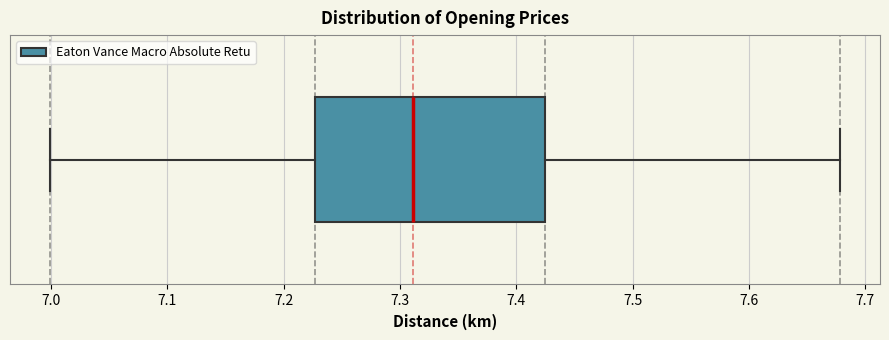

Transcribe this box plot: give where the median line is, the range the box spans, and where the two whiskers end, as read against the x-axis. The values are not printed on the chart, so give them approximately, as read against the axis.

median 7.31, box 7.23 to 7.43, whiskers 7.00 to 7.68